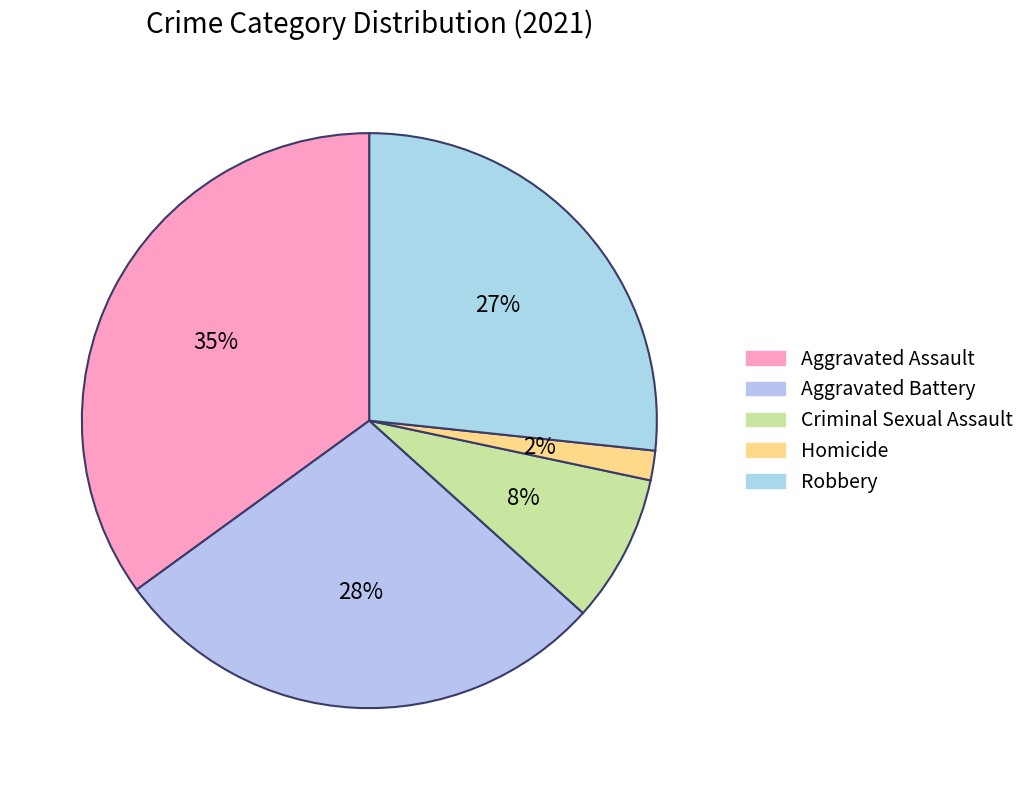

Does any single category account for the majority?

No